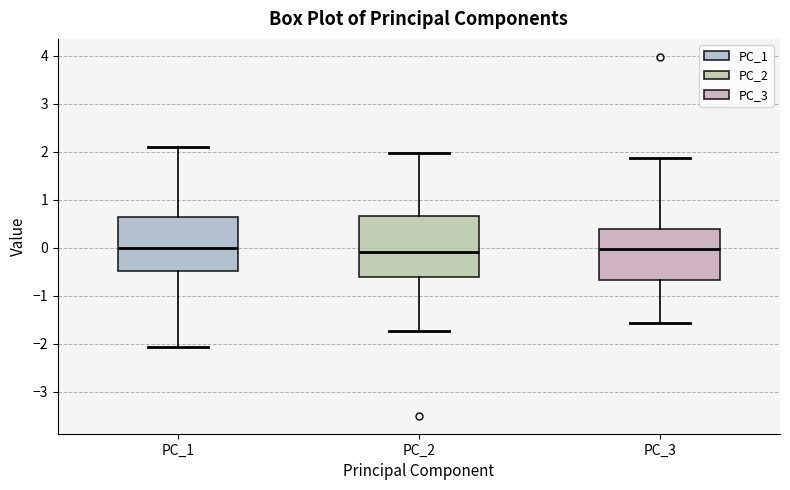

Reading left to right, read every box against the y-axis: the position of its median line, the range the box covers, and the ends of its whiskers. The values are not printed on the chart, so give them approximately, as read against the axis.

PC_1: median 0.0, box -0.5 to 0.6, whiskers -2.1 to 2.1
PC_2: median -0.1, box -0.6 to 0.7, whiskers -1.7 to 2.0
PC_3: median 0.0, box -0.7 to 0.4, whiskers -1.6 to 1.9